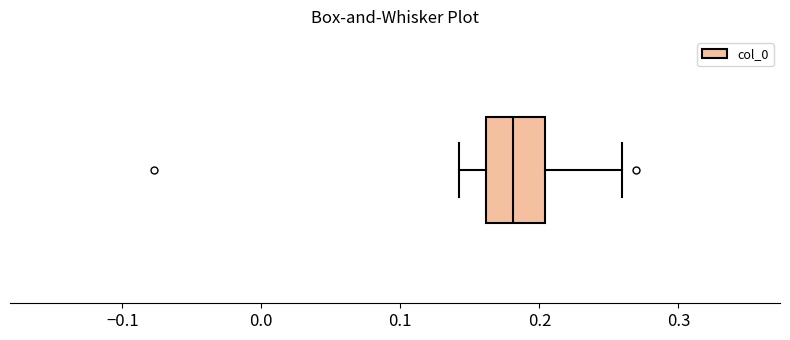

Read this box plot against the x-axis: the position of the median line, the range covered by the box, and the ends of both whiskers. The values are not printed on the chart, so give them approximately, as read against the axis.

median 0.18, box 0.16 to 0.20, whiskers 0.14 to 0.26